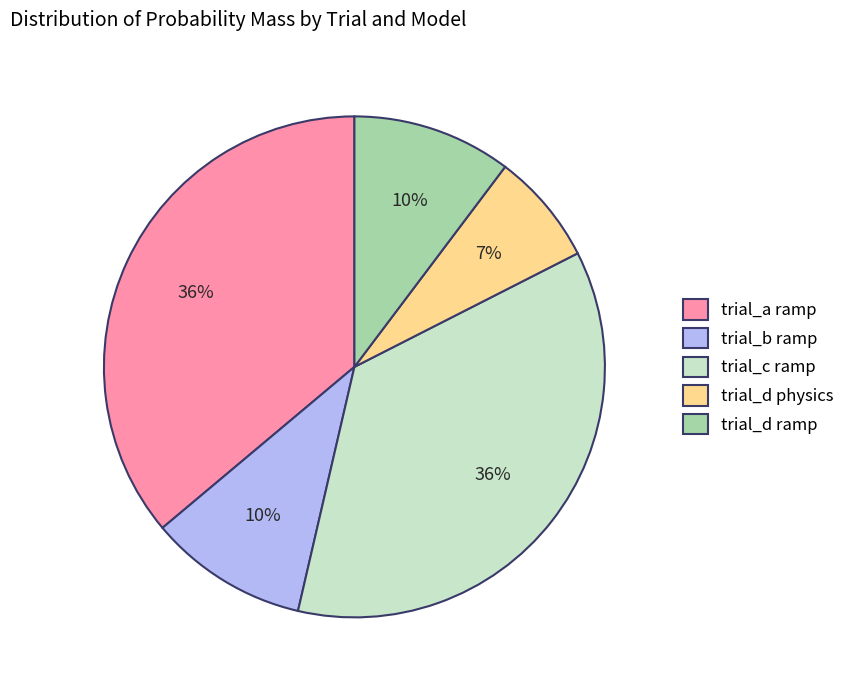

To the nearest percent, what percentage of the pie is trial_b ramp?

10%